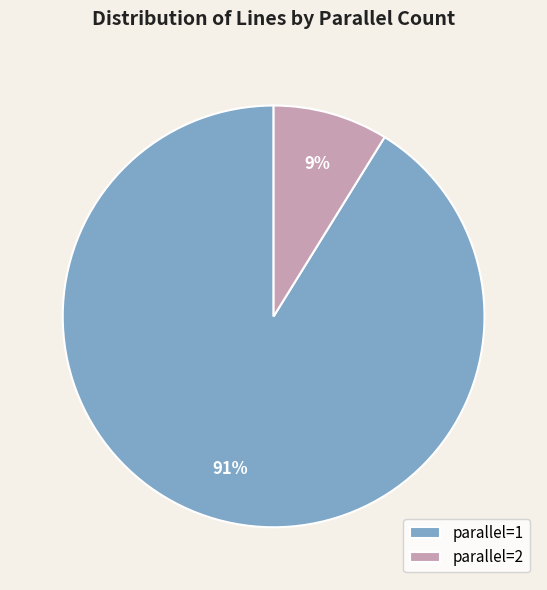

What percentage is the parallel=1 slice, to the nearest percent?

91%